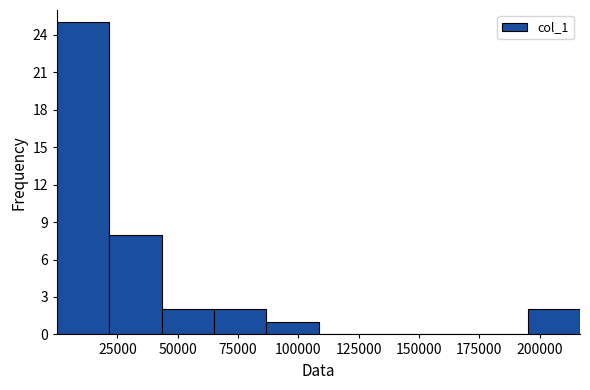

Reading left to right, transcribe this chart: for each bar, give the range it covers on the x-axis and its height. Neither the bar edges nor the heights are printed on the chart, so give them approximately, as read against the axes.

0 to 20000: 25
20000 to 45000: 8
45000 to 65000: 2
65000 to 85000: 2
85000 to 110000: 1
110000 to 130000: 0
130000 to 150000: 0
150000 to 175000: 0
175000 to 195000: 0
195000 to 215000: 2